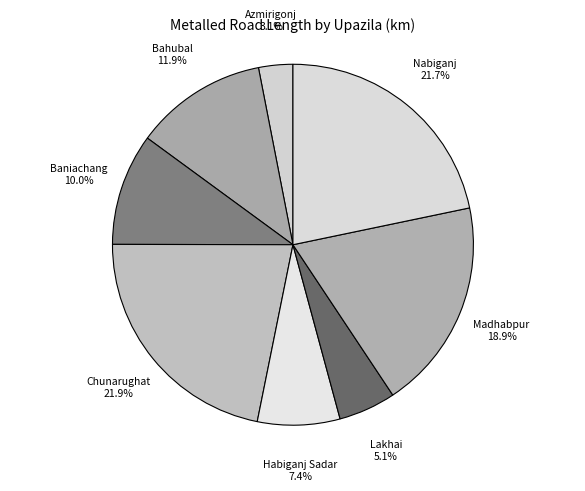

Count the number of slices in the pie.

8